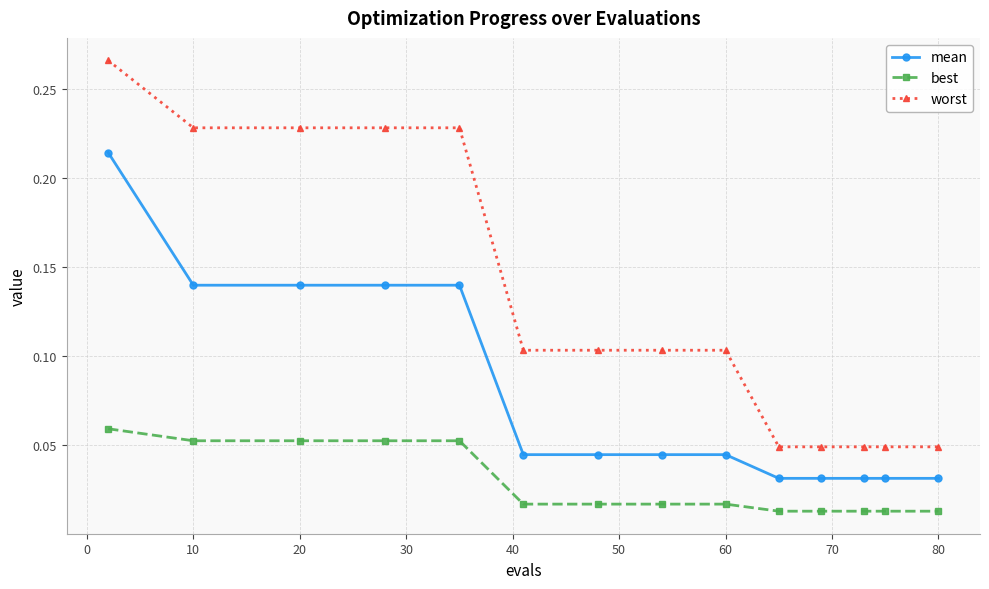

What is the sum of all mean values?

1.1